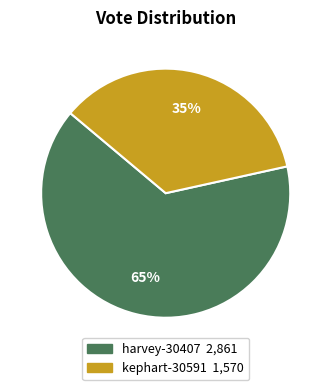

Which has a higher value, harvey-30407 or kephart-30591?

harvey-30407